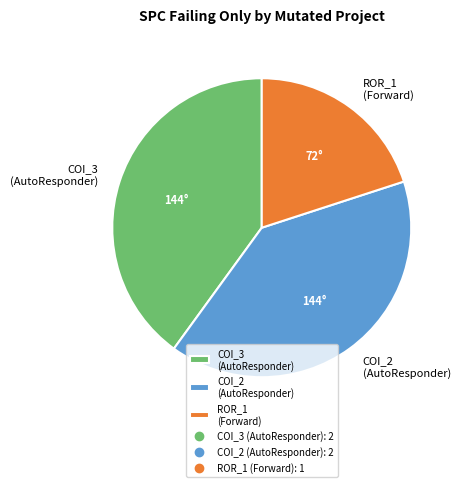

Is it true that COI_2 (AutoResponder) is 40% of the pie?

True